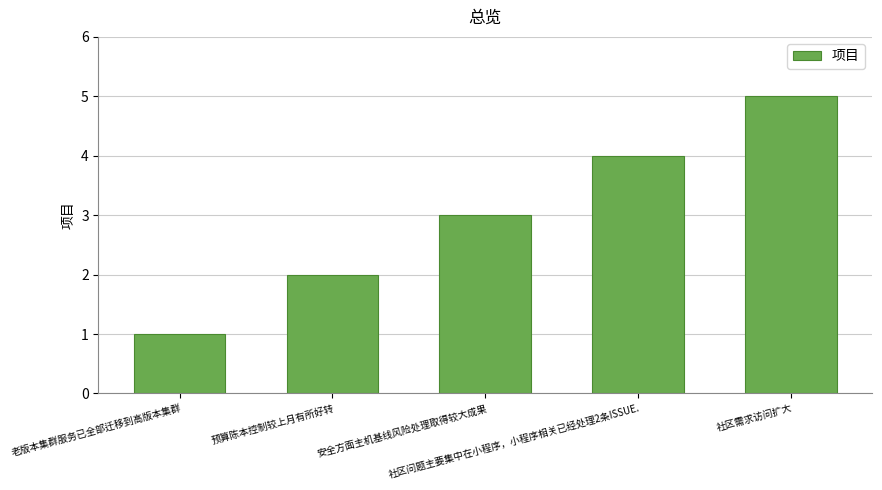

What is the label of the 2nd bar from the left?

预算陈本控制较上月有所好转